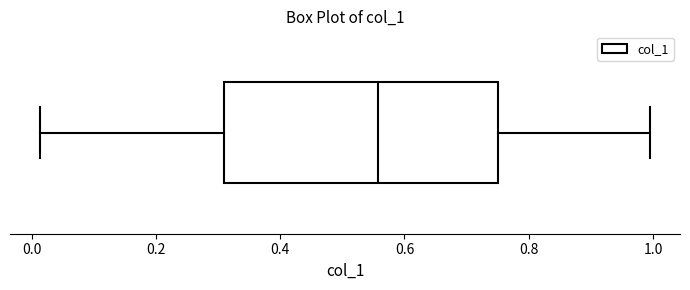

Where does the median line of the box sit on the x-axis? The values are not printed on the chart, so give them approximately, as read against the axis.

0.56